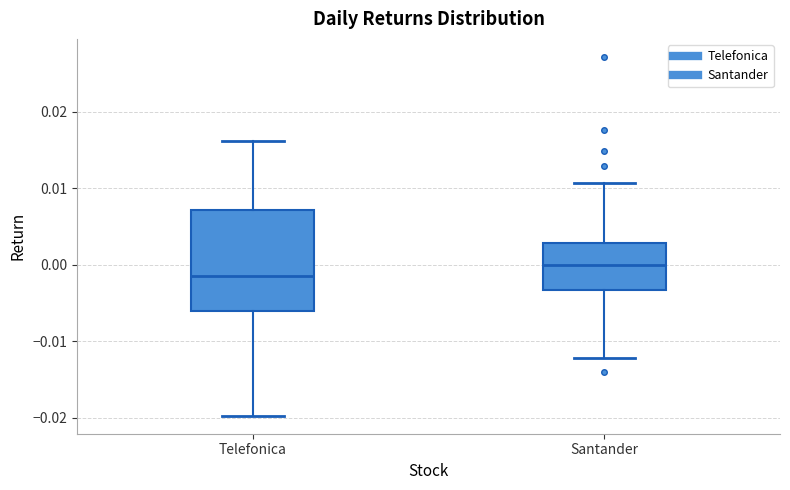

Reading left to right, read every box against the y-axis: the position of its median line, the range the box covers, and the ends of its whiskers. The values are not printed on the chart, so give them approximately, as read against the axis.

Telefonica: median -0.001, box -0.006 to 0.007, whiskers -0.020 to 0.016
Santander: median 0.000, box -0.003 to 0.003, whiskers -0.012 to 0.011